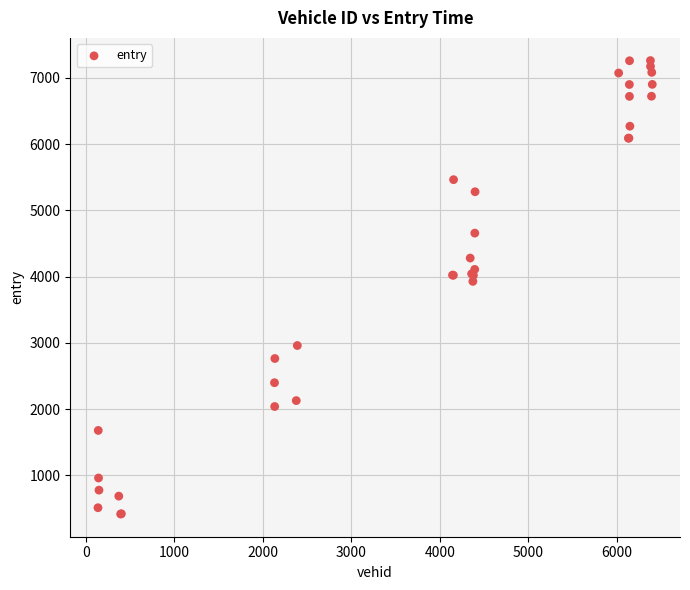

What Y value in the scatter plot is closest to 3839?

3928.8